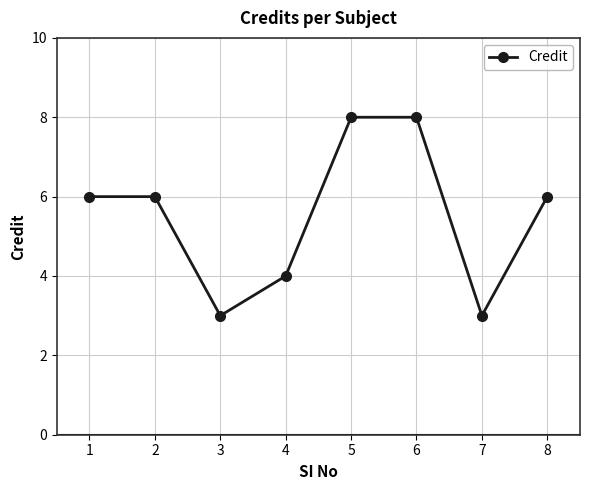

What is the maximum value shown in the chart?

8